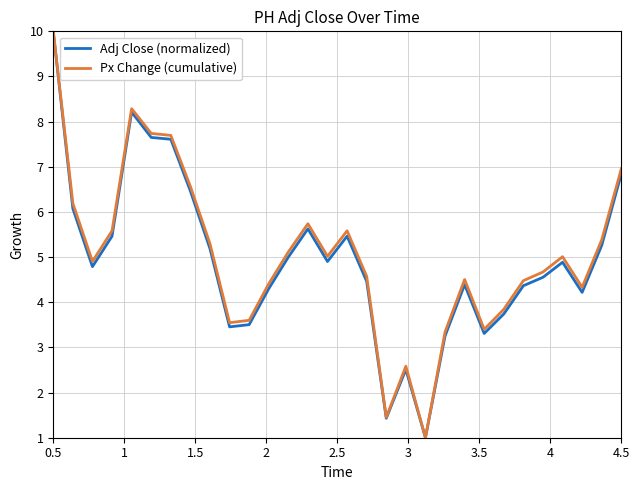

Does the chart display data point markers on the line(s)?

No